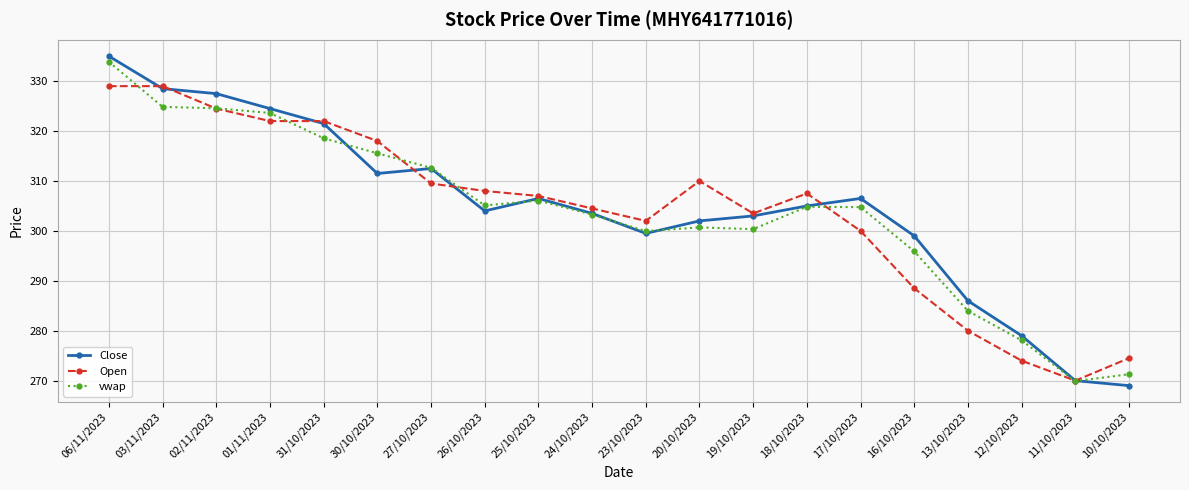

Which series ends up on top after the final intersection of Open and vwap?

Open